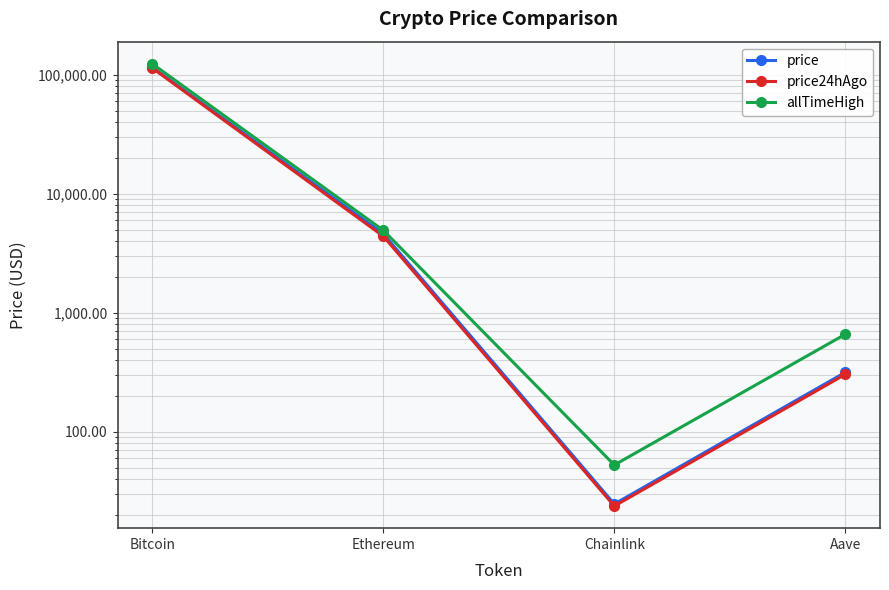

What position from the left is Aave?

4